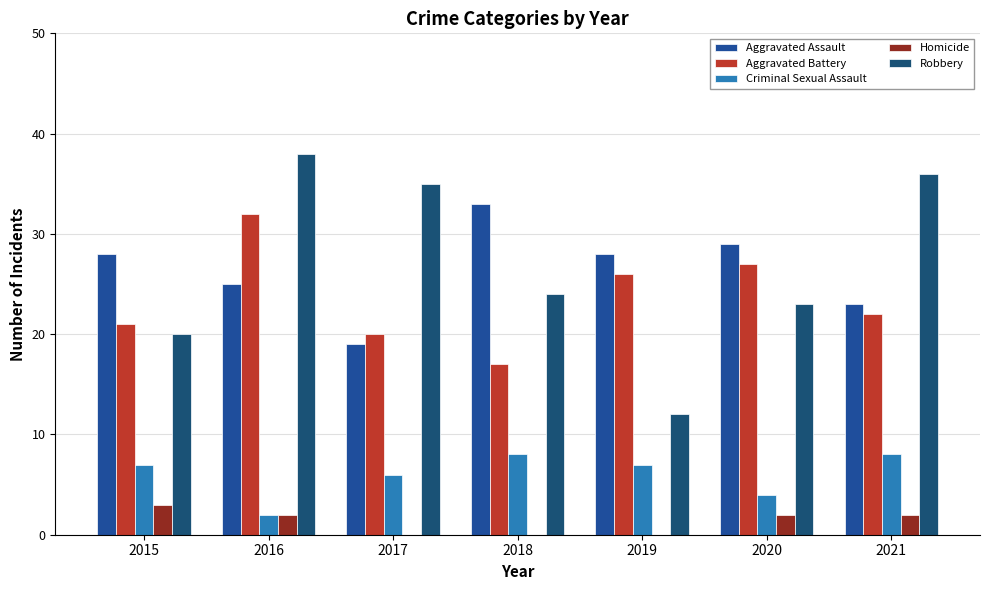

The Robbery series shows 19 at 2019. True or false?

False